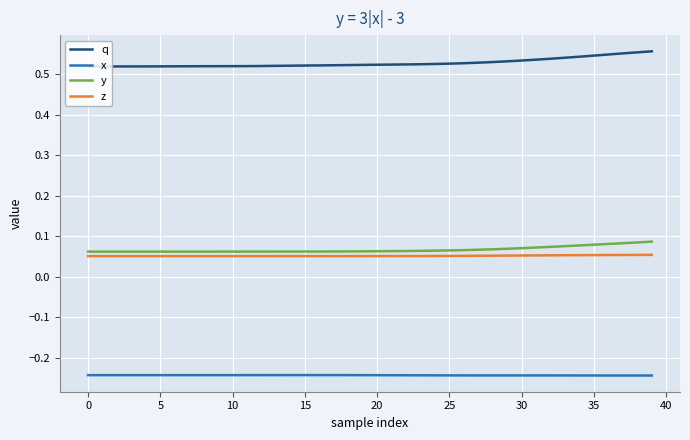

True or false: q and x intersect in this chart.

False